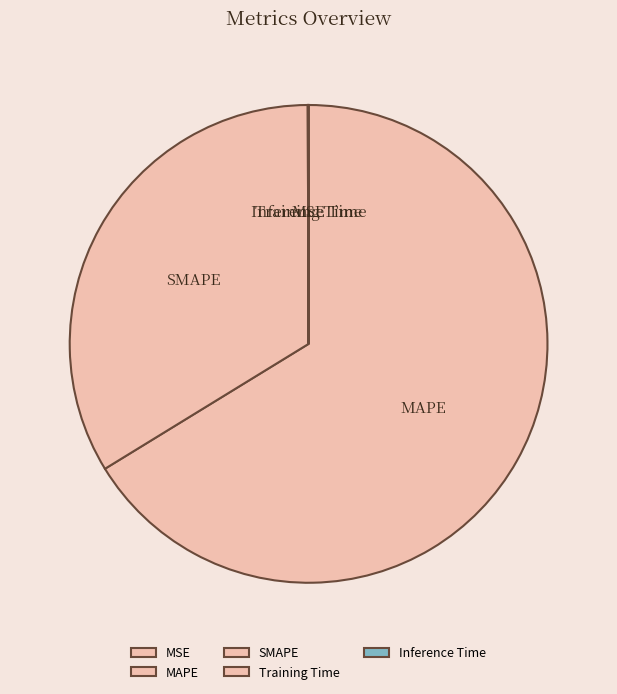

Is there a majority slice in this chart?

Yes